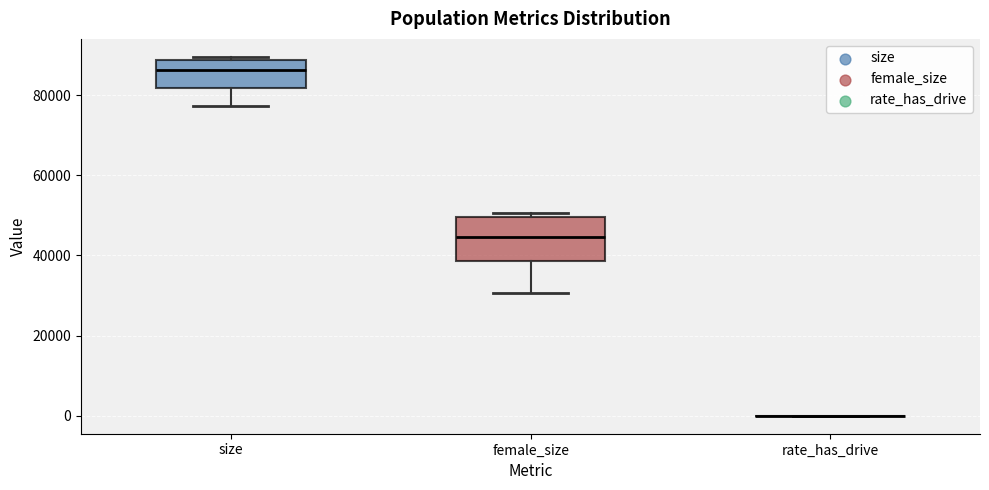

Reading left to right, transcribe this box plot: for each box, give where its median line is, the range the box spans, and where its two whiskers end, as read against the y-axis. The values are not printed on the chart, so give them approximately, as read against the axis.

size: median 86000, box 82000 to 88000, whiskers 78000 to 90000
female_size: median 44000, box 38000 to 50000, whiskers 30000 to 50000 (just above the box's upper edge)
rate_has_drive: box collapsed to a line at 0, whiskers 0 to 0